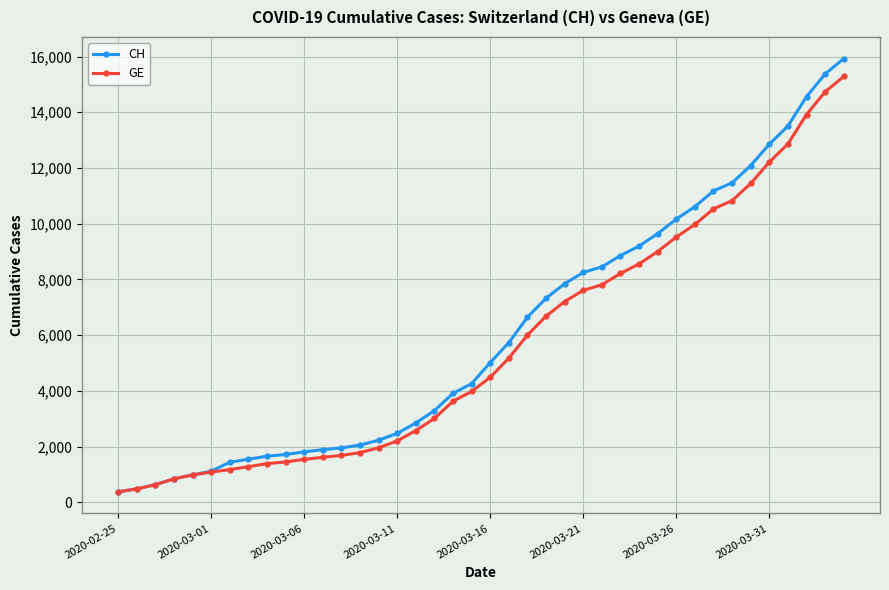

What are all the series names shown in the legend?

CH, GE